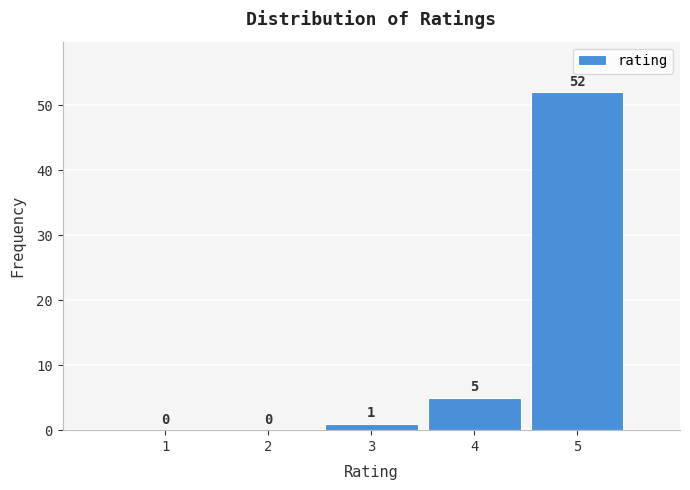

Reading left to right, what are all the values shown in this chart?

1=0	2=0	3=1	4=5	5=52